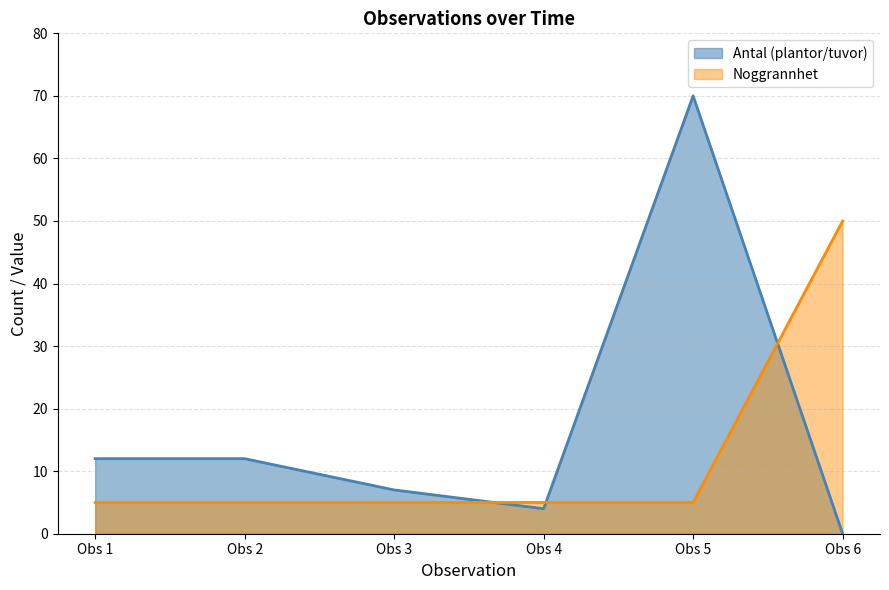

Which category has the highest value across all series?

Obs 5